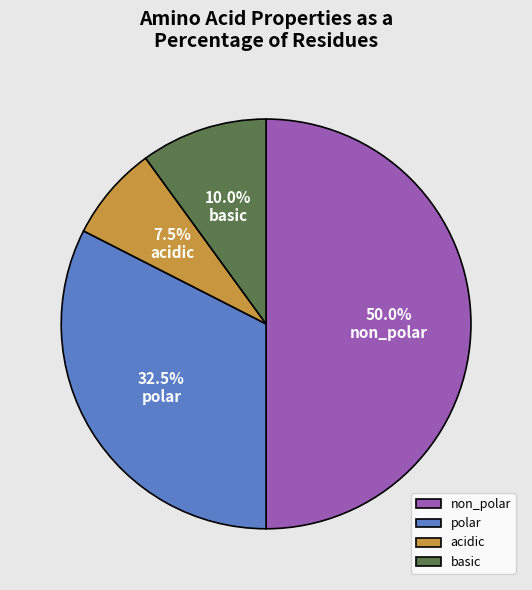

To the nearest percent, what is the difference between the basic and polar slice percentages?

22%